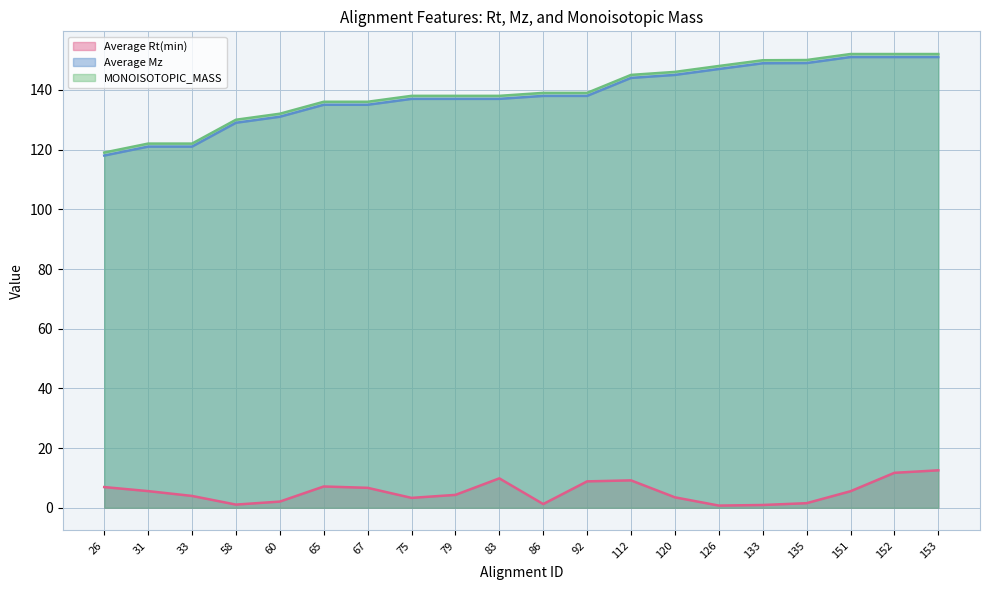

Does the chart display data point markers on the line(s)?

No